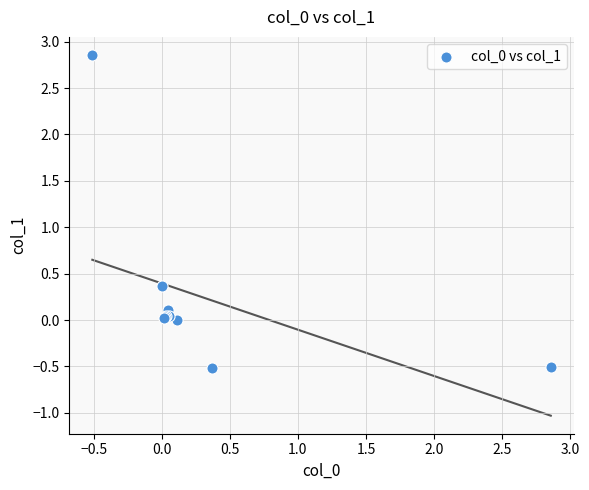

What Y value in the scatter plot is closest to 1?

0.4